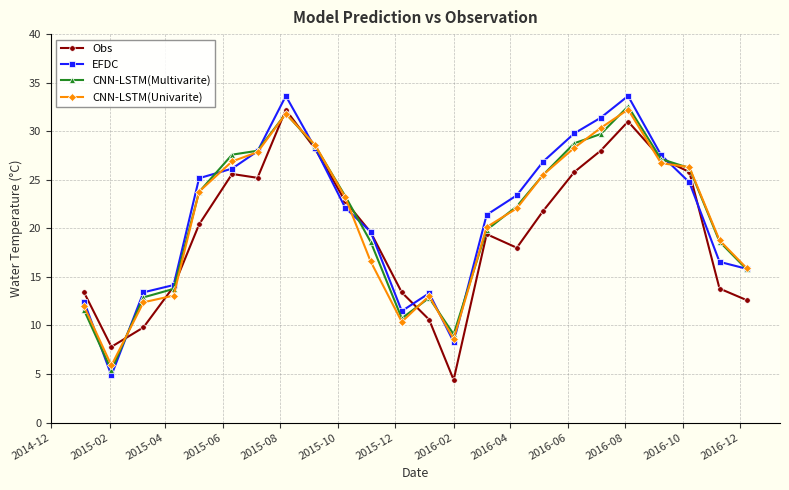

True or false: EFDC has more than 2 interior local peaks.

True